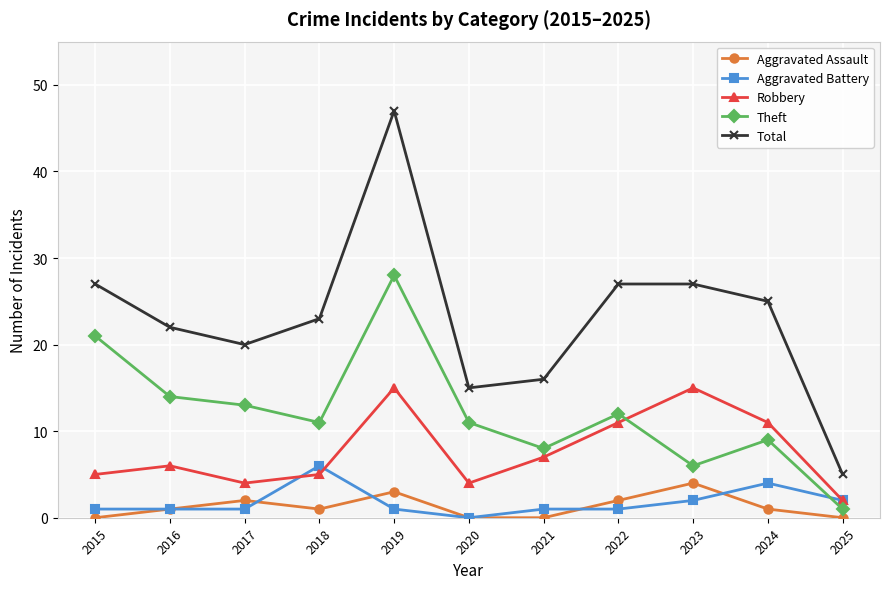

Where do Theft and Aggravated Battery first cross each other?

2024 and 2025